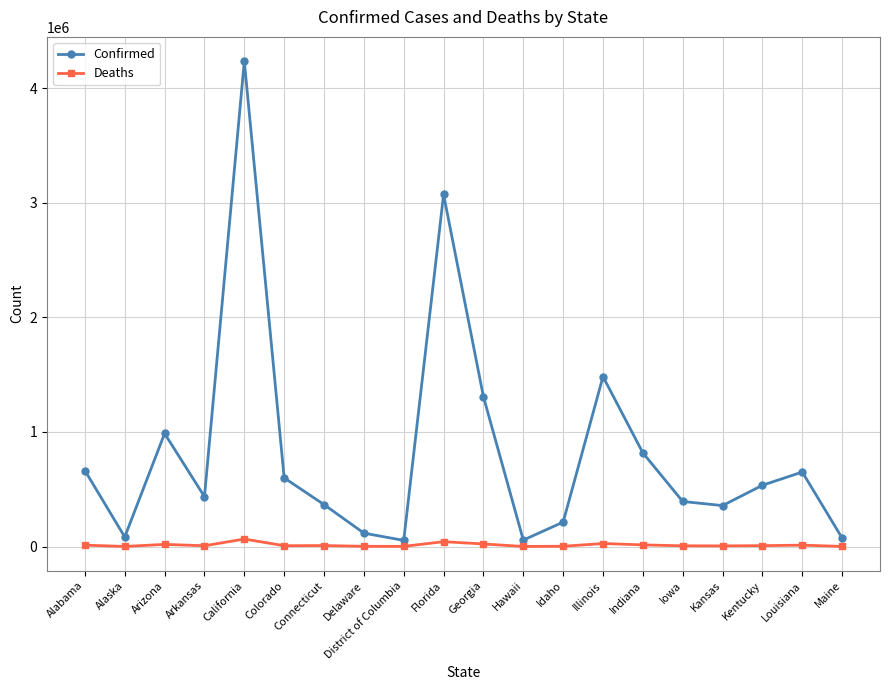

What is the label of the 1st point from the right?

Maine